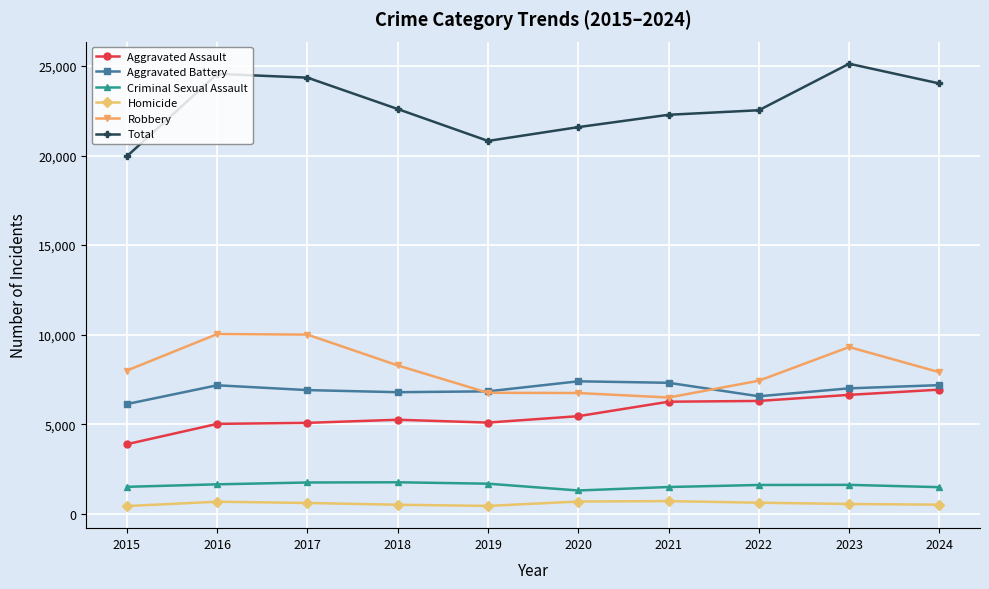

Which series has the largest range (max minus min)?

Total